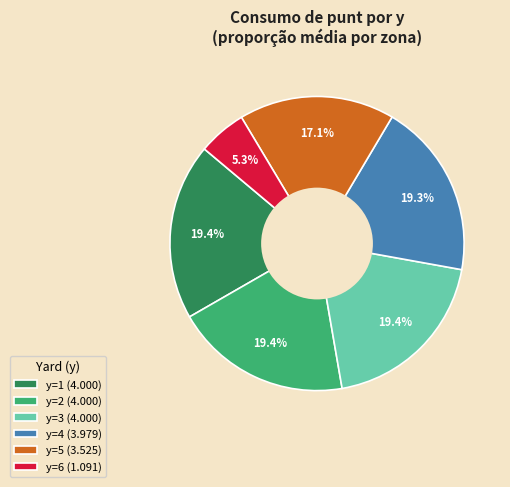

Combined, what portion of the pie is y=5 (3.525) and y=2 (4.000)?

36.5%